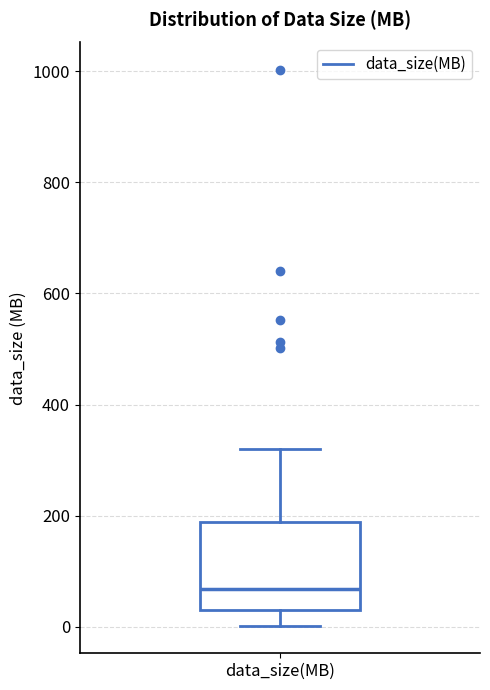

Read this box plot against the y-axis: the position of the median line, the range covered by the box, and the ends of both whiskers. The values are not printed on the chart, so give them approximately, as read against the axis.

median 60, box 20 to 180, whiskers 0 to 320